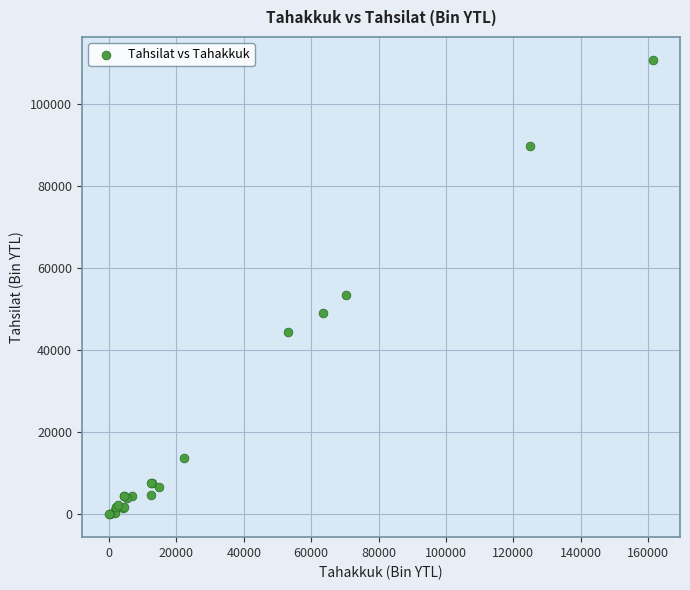

What Y value in the scatter plot is closest to 55357?

53387